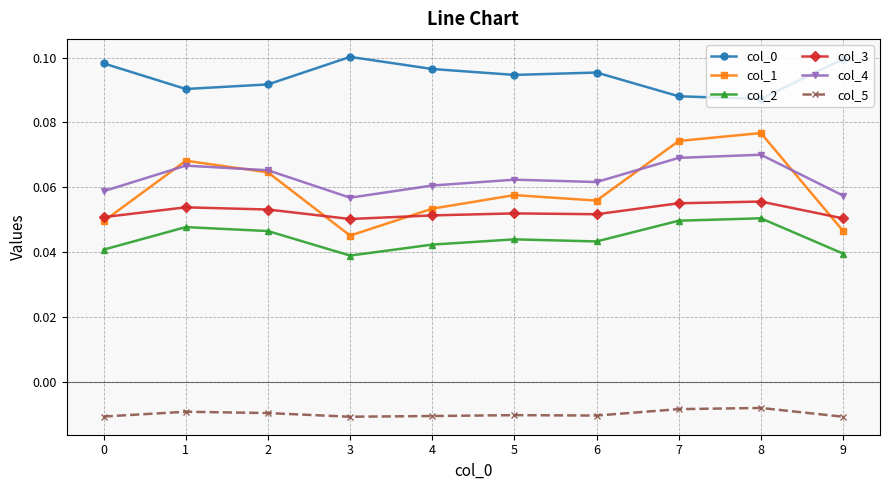

True or false: col_4 has a value of 0.0 at 4.

False